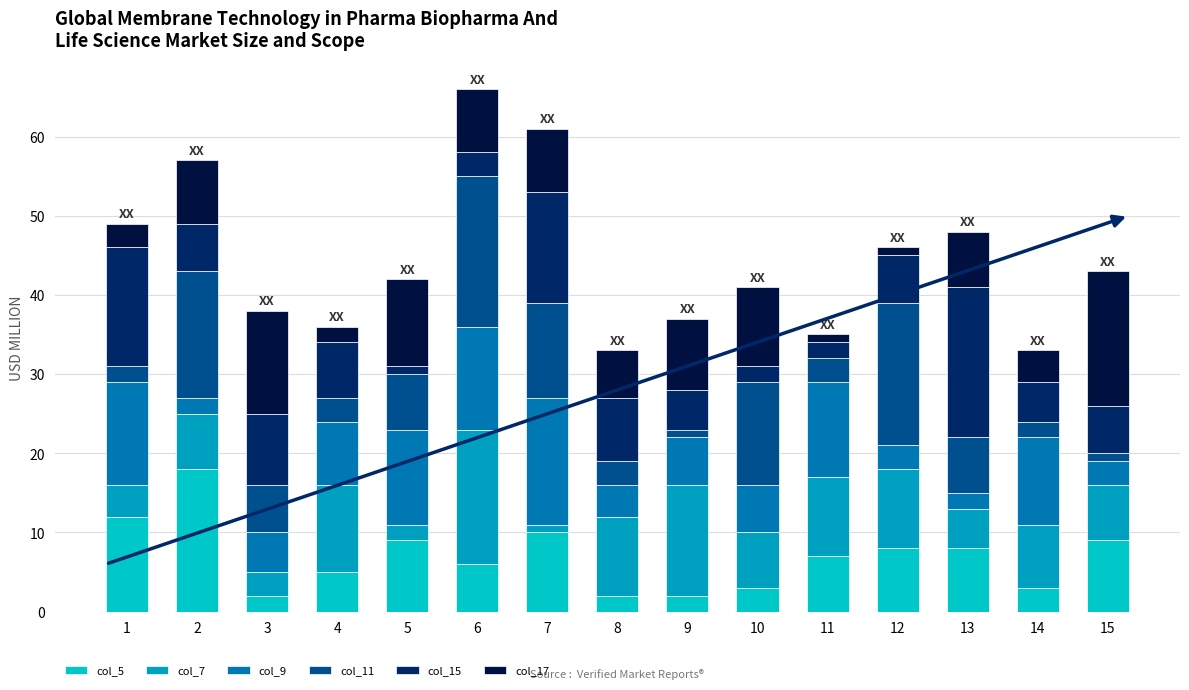

The col_5 series shows 4 at 2. True or false?

False